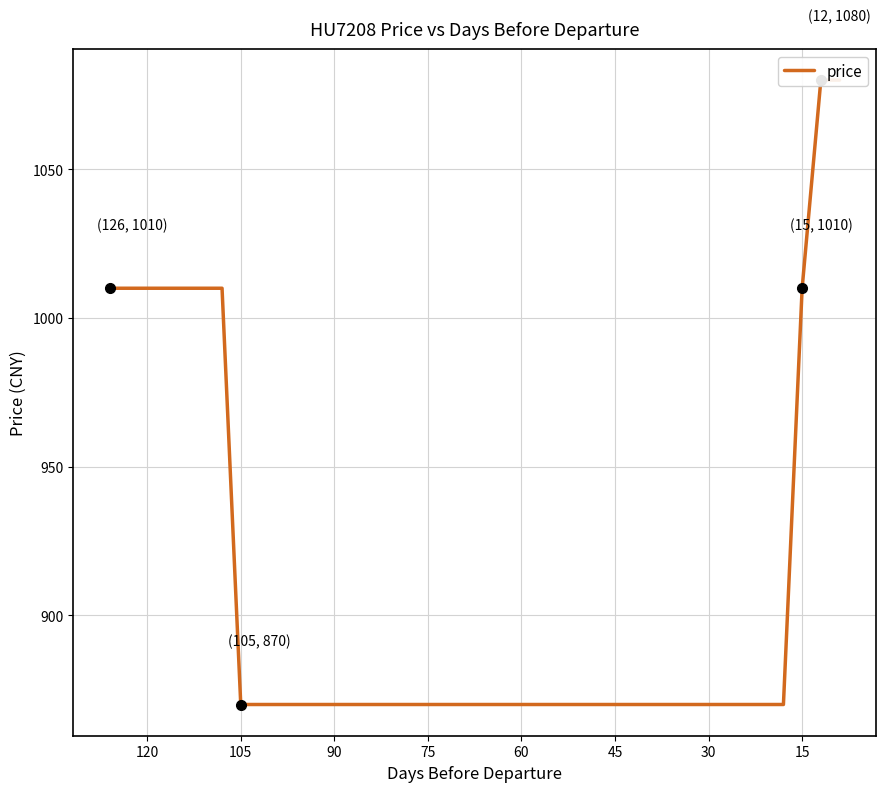

What is the sum of all values?

36340